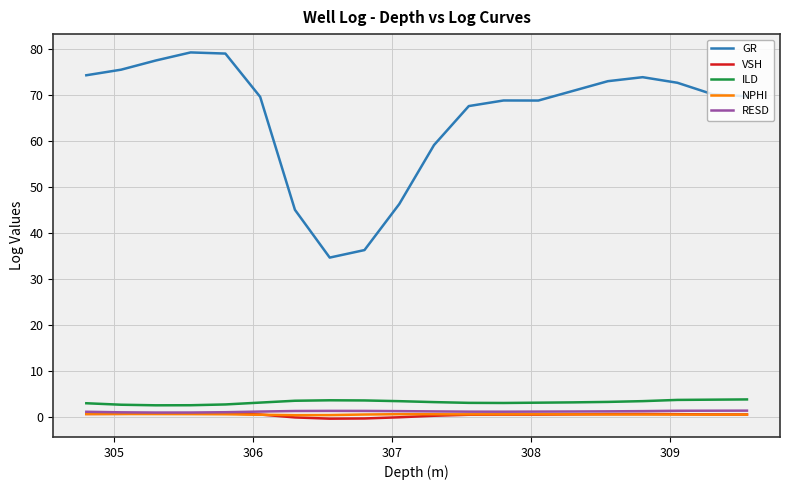

What are all the series names shown in the legend?

GR, VSH, ILD, NPHI, RESD